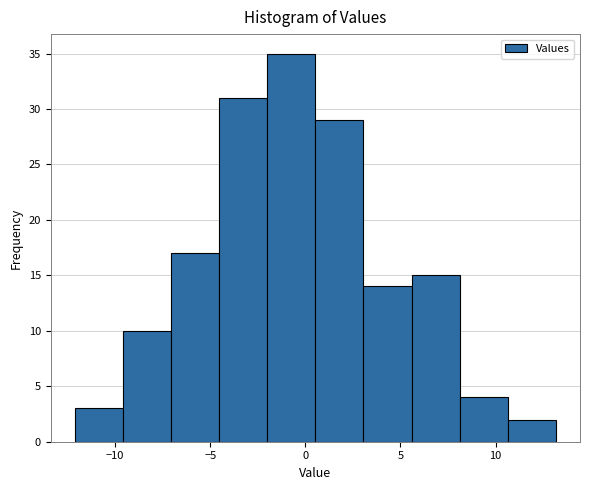

How tall is the bar that spans -12.0 to -9.5 on the x-axis? Neither the bar edges nor the heights are printed on the chart, so give them approximately, as read against the axes.

3